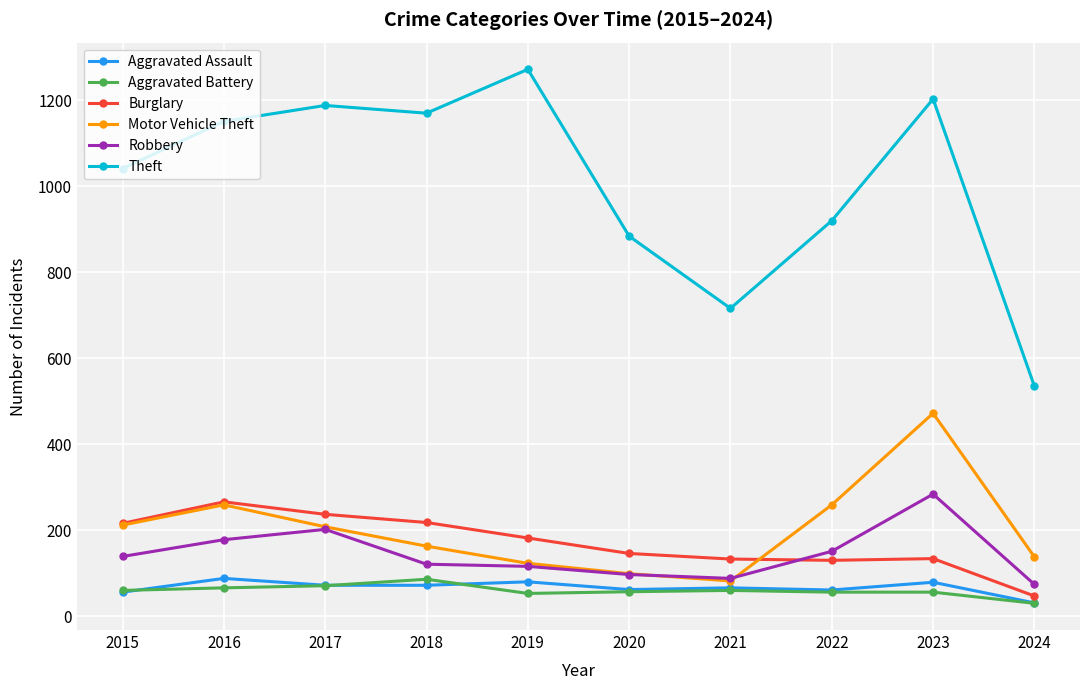

True or false: Burglary has a value of 233 at 2022.

False